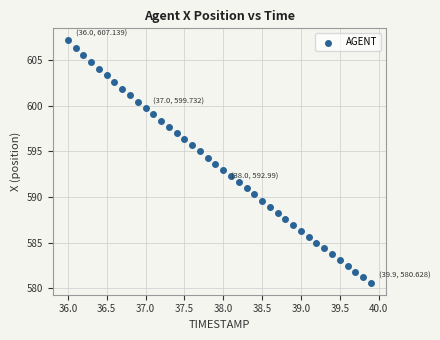

What is the range of Y values (max minus min)?

26.5